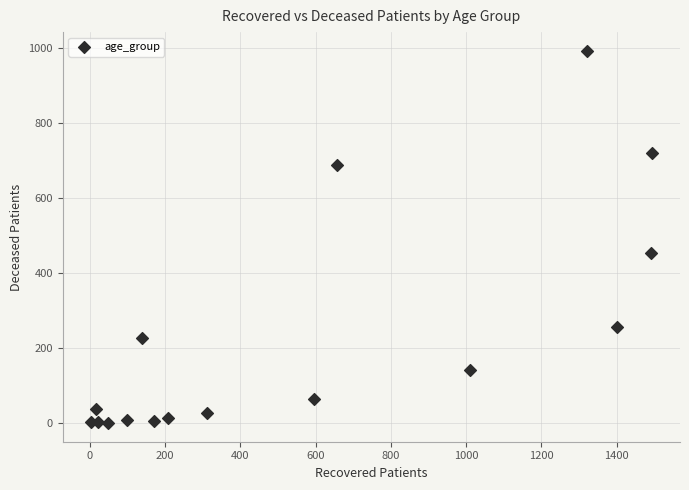

What Y value in the scatter plot is closest to 497?

453